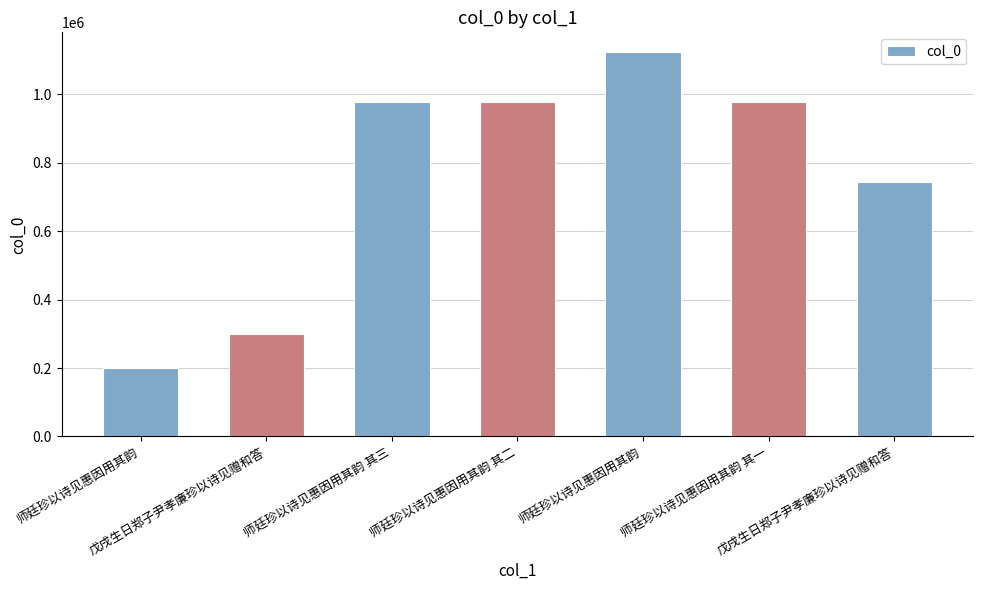

Does the chart contain stacked bars?

No